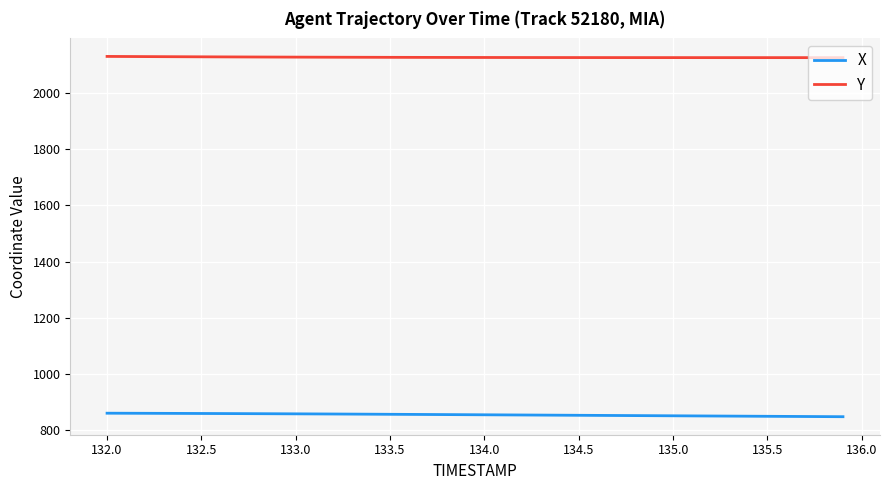

Which series has the largest total across all categories?

Y